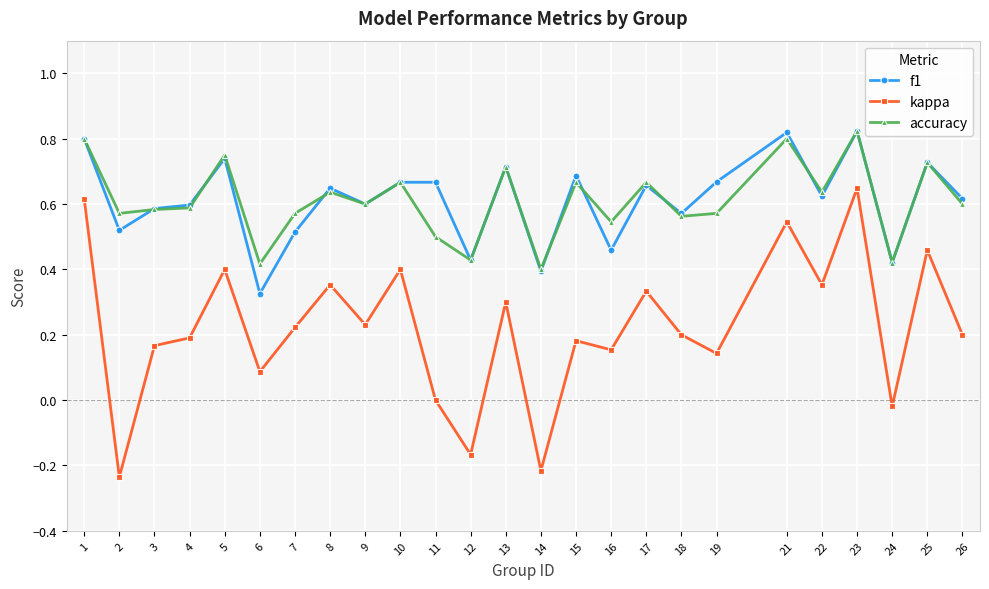

Does the chart have visible grid lines?

Yes